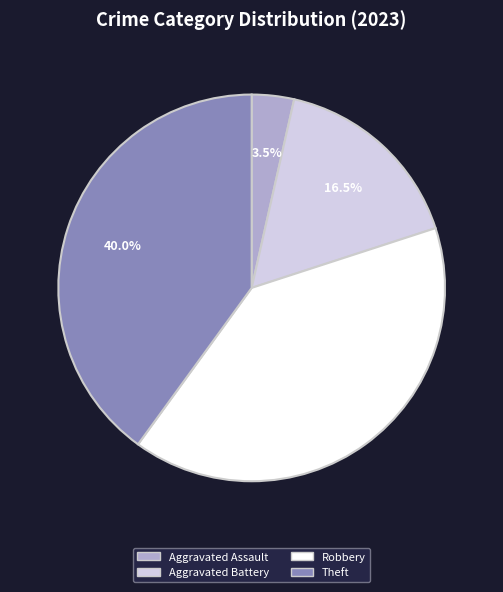

Is there a majority slice in this chart?

No